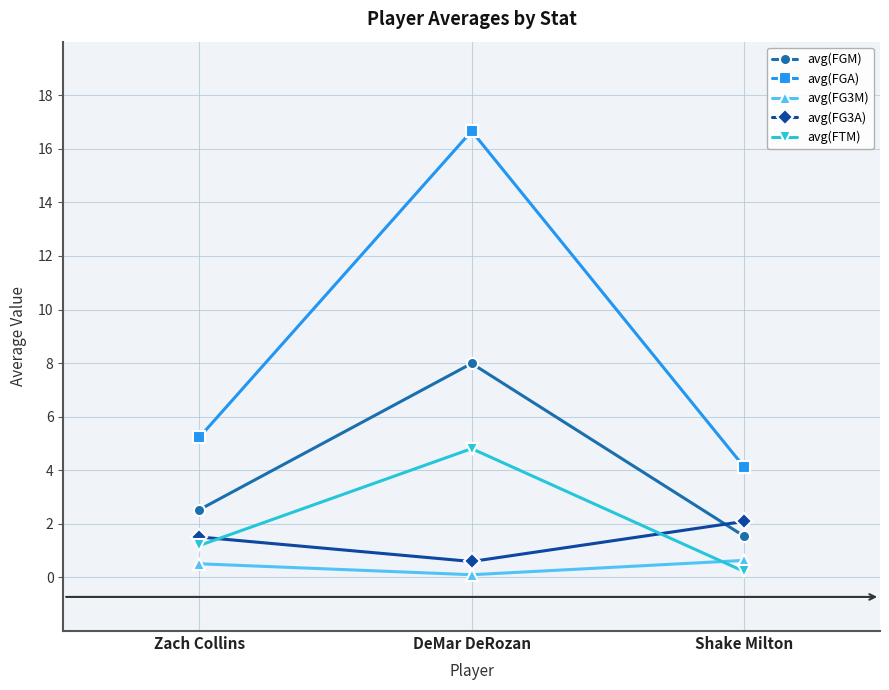

Which series changed the most between DeMar DeRozan and Shake Milton?

avg(FGA)